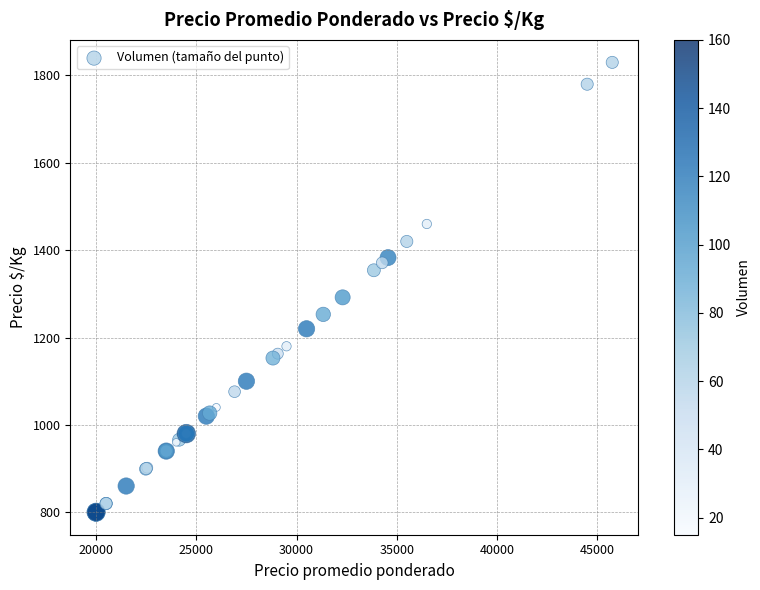

What Y value in the scatter plot is closest to 1315?

1292